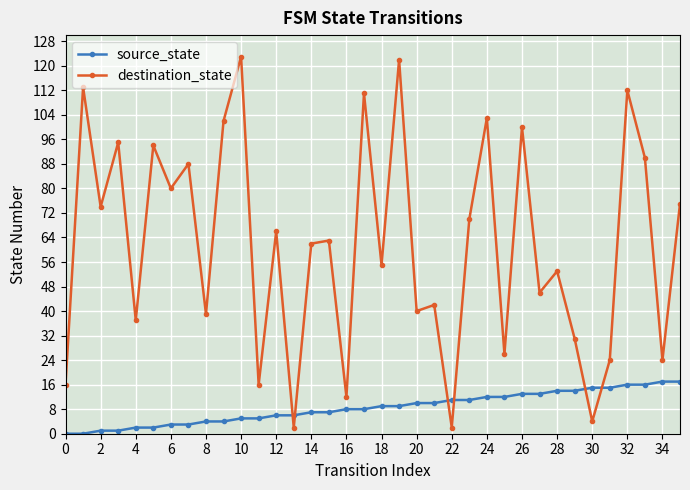

Reading left to right, transcribe all the data shown in this chart.

source_state: 0	0	1	1	2	2	3	3	4	4	5	5	6	6	7	7	8	8	9	9	10	10	11	11	12	12	13	13	14	14	15	15	16	16	17	17
destination_state: 16	113	74	95	37	94	80	88	39	102	123	16	66	2	62	63	12	111	55	122	40	42	2	70	103	26	100	46	53	31	4	24	112	90	24	75